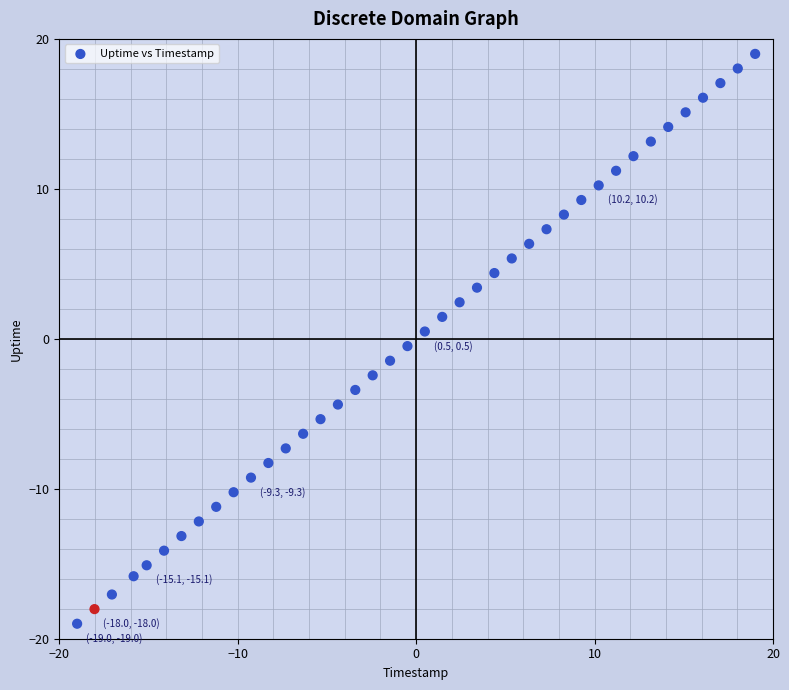

What is the range of X values (max minus min)?

38.0